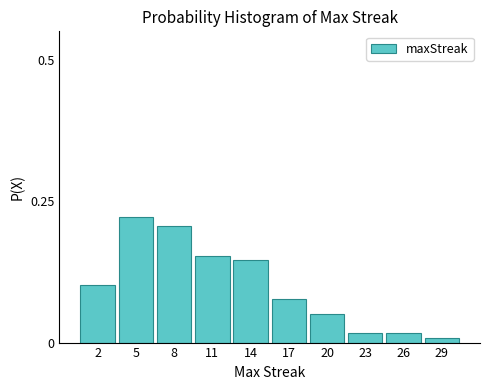

What is the sum of all values?

1.0